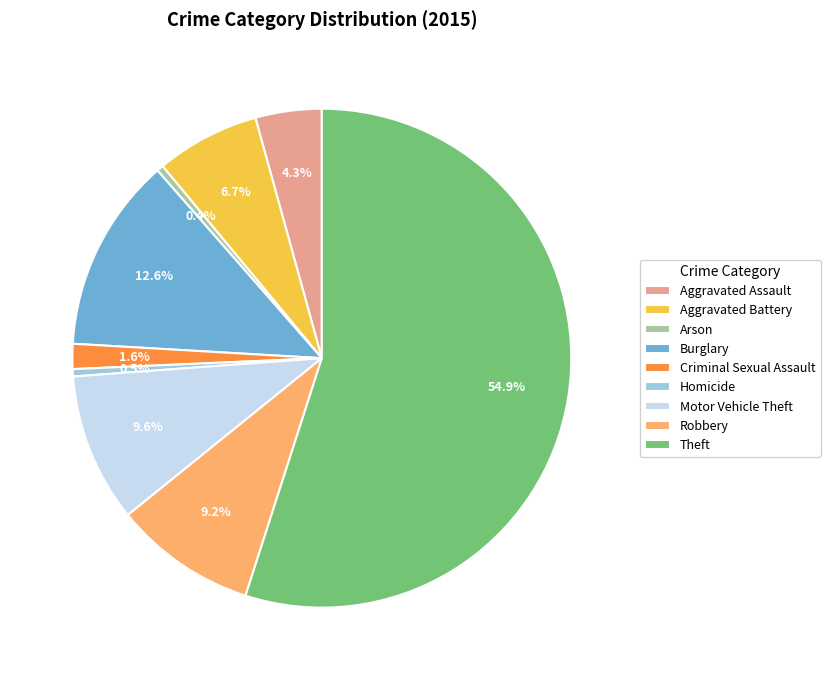

Is Theft the majority of the pie?

Yes